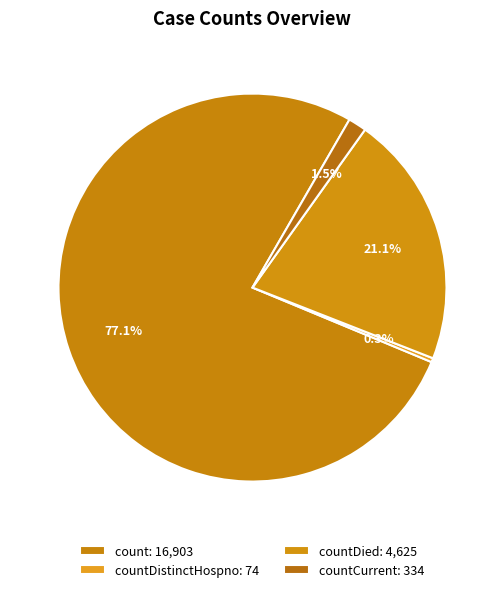

Which slice is the largest?

count